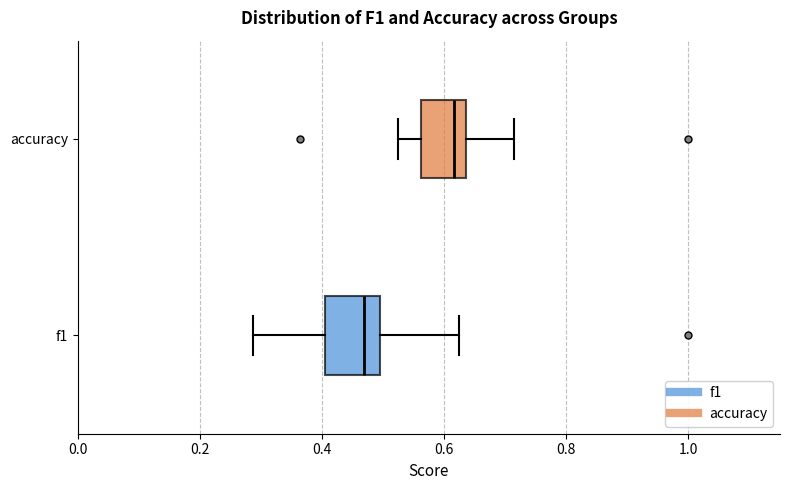

Where does the right whisker of the box for accuracy end on the x-axis? The values are not printed on the chart, so give them approximately, as read against the axis.

0.72